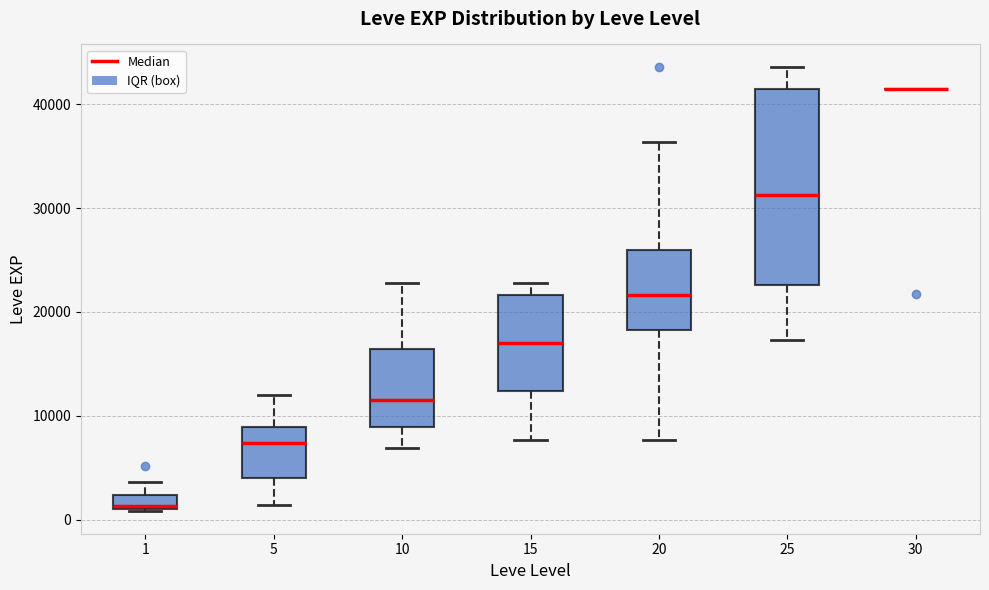

Comparing the boxes themselves (not the whiskers), which one is the tallest?

25